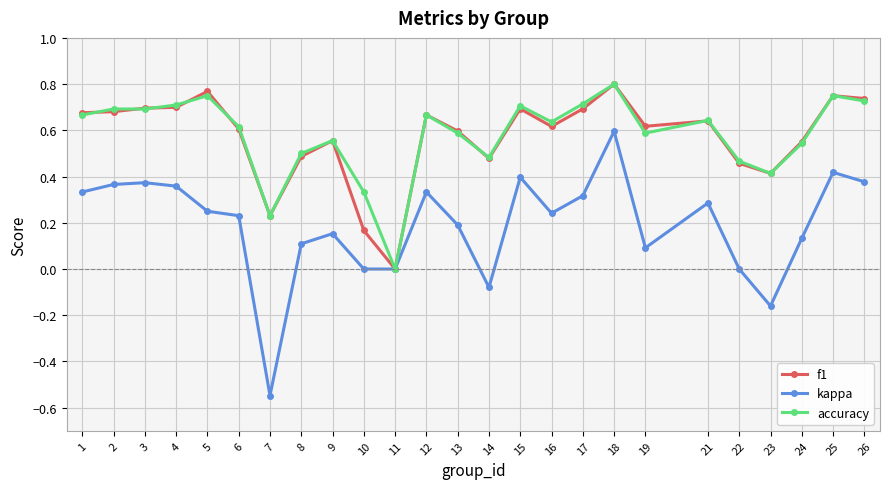

Is the value of kappa at 9 greater than the value of accuracy at 1?

No